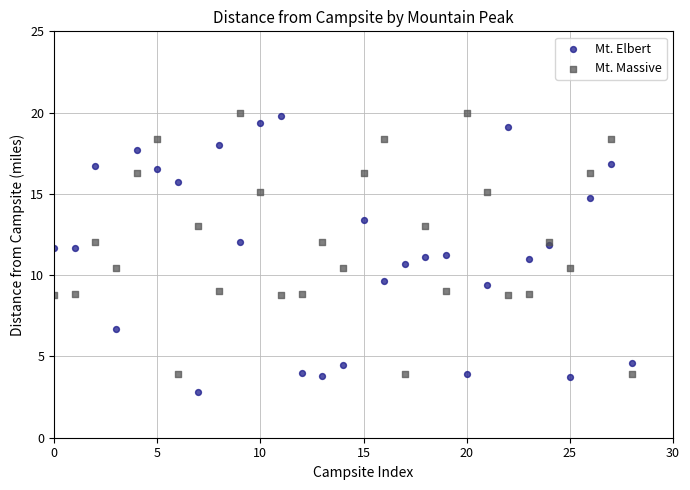

Which series reaches the minimum Y coordinate?

Mt. Elbert